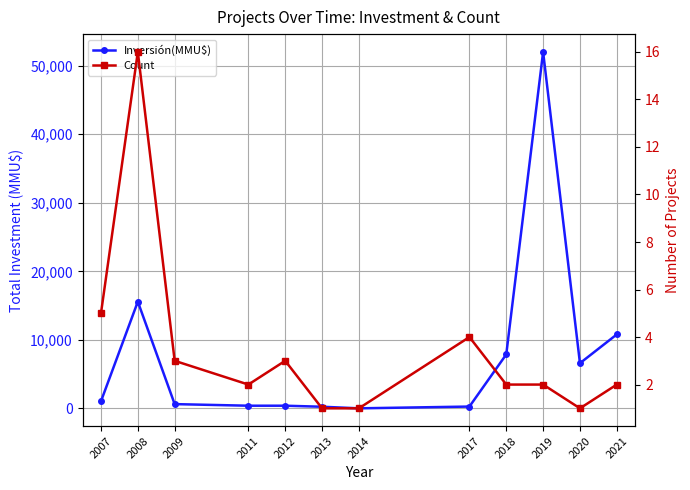

Reading left to right, list all the values displayed in this chart.

Inversión(MMU$): 1045	15579	633	400	400	250	18	276	7882	52000	6600	10800
Count: 5	16	3	2	3	1	1	4	2	2	1	2